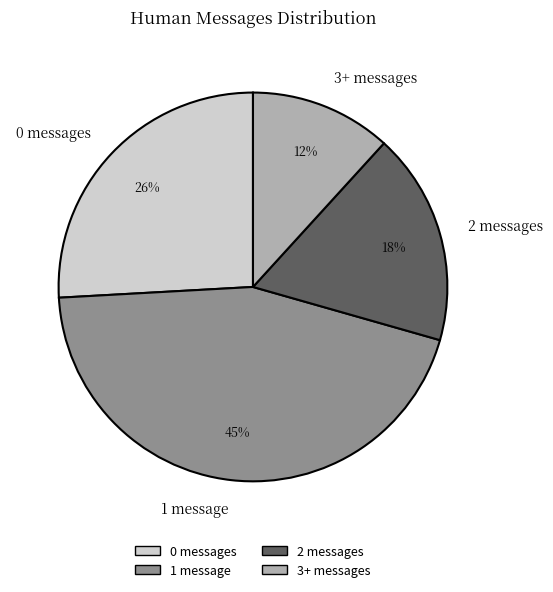

Combined, do 2 messages and 1 message account for over 50%?

Yes